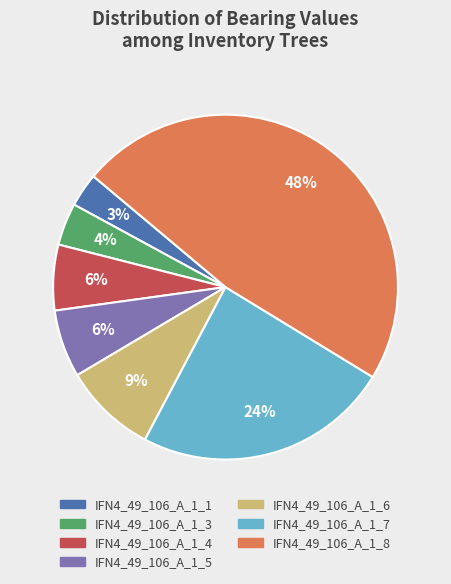

The IFN4_49_106_A_1_3 slice represents 17% of the pie. True or false?

False